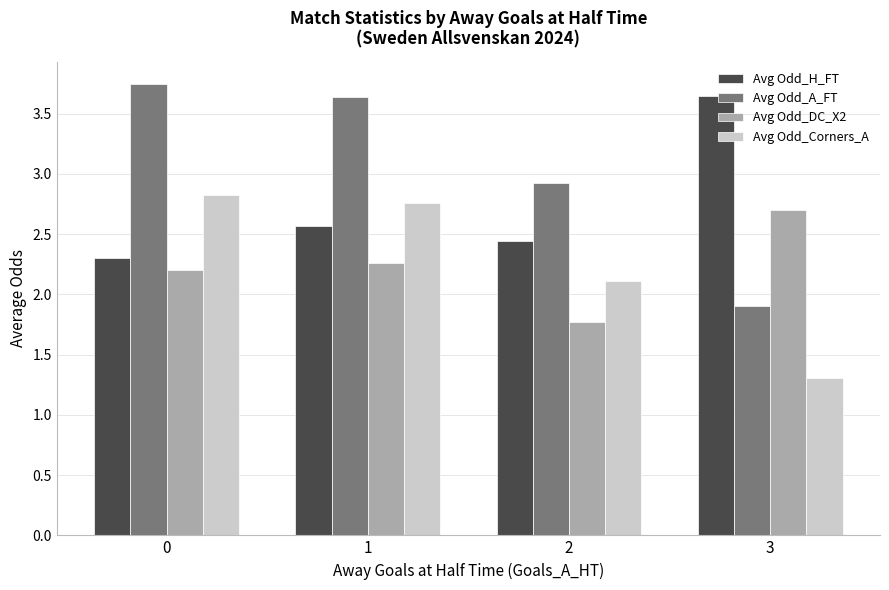

List the series in order of their peak value, highest first.

Avg Odd_A_FT, Avg Odd_H_FT, Avg Odd_Corners_A, Avg Odd_DC_X2